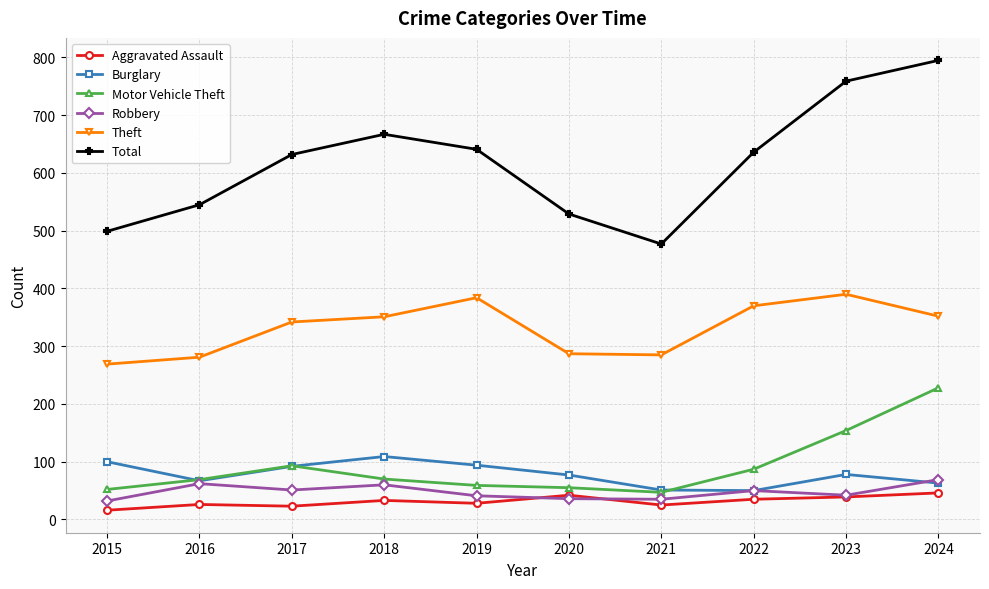

Which series has the widest spread of values?

Total